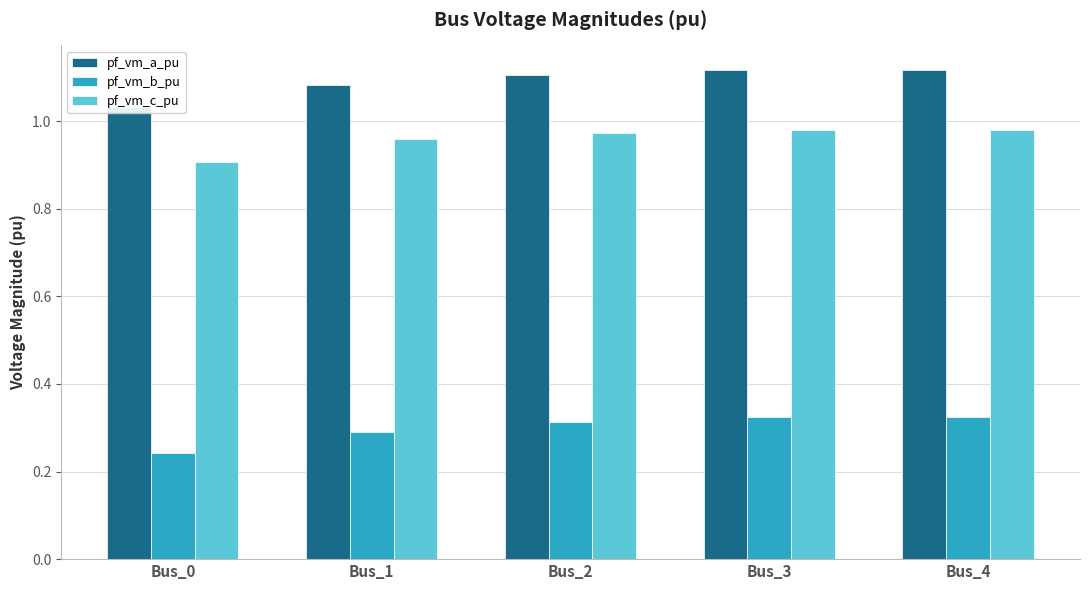

Count the number of data series in this chart.

3